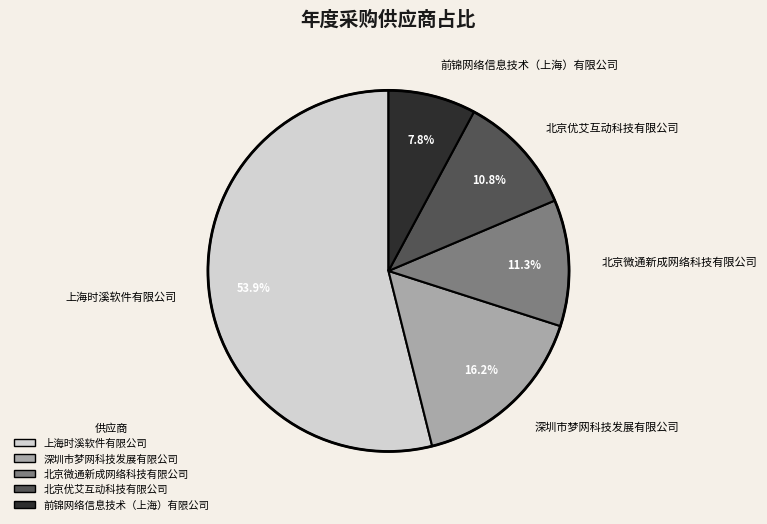

Does 上海时溪软件有限公司 represent more than half of the total?

Yes